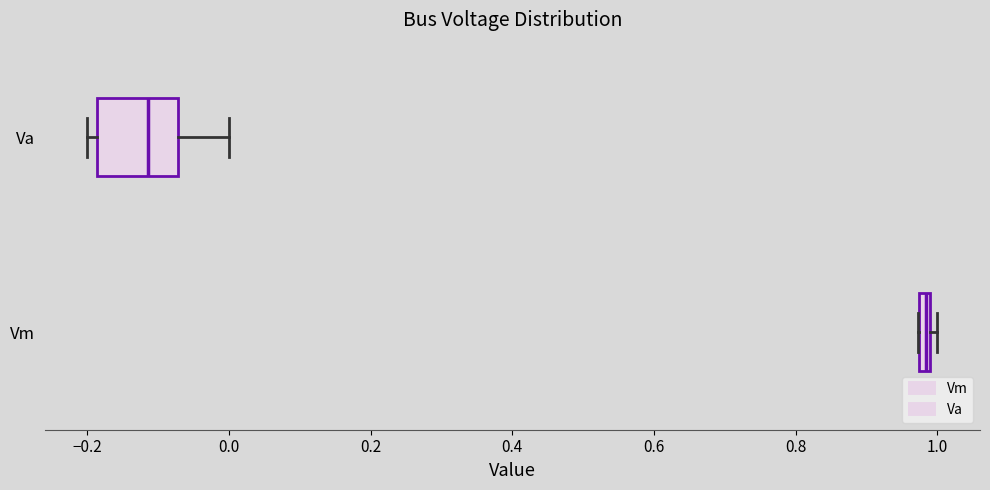

Which box's median line is the furthest to the left?

Va